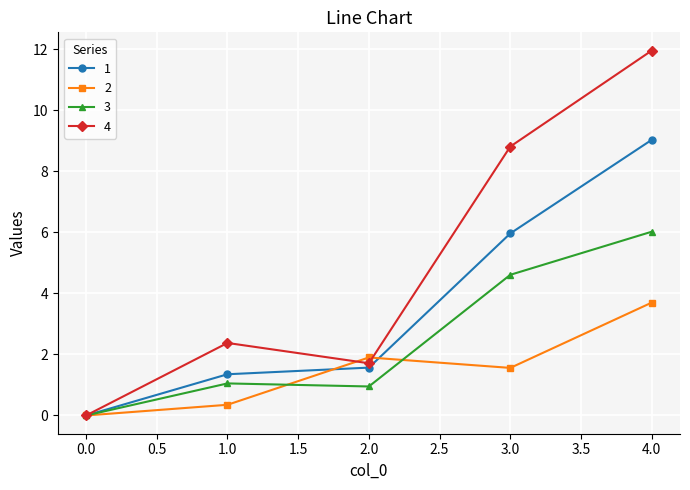

How many values in the 2 series exceed 1?

3